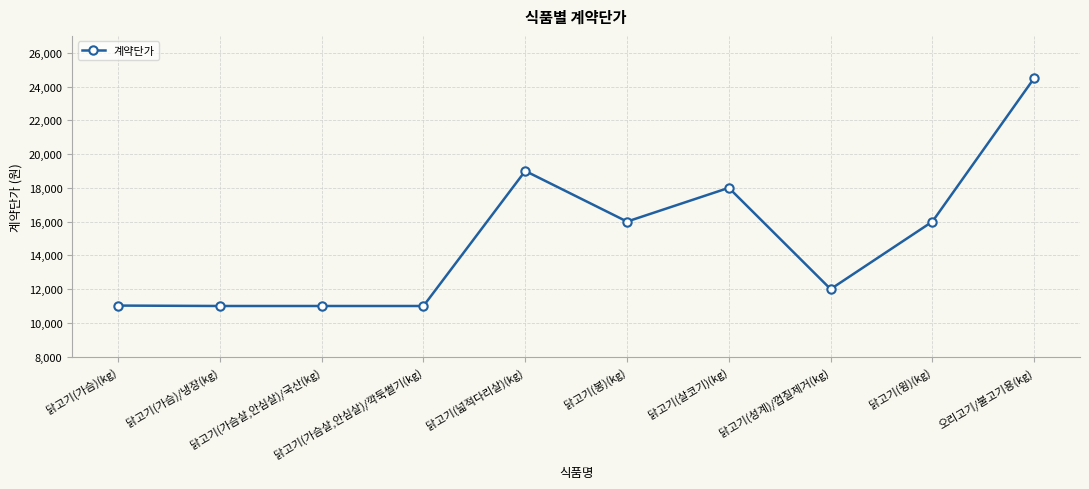

What is the label of the 4th point from the left?

닭고기(가슴살,안심살)/깍둑썰기(kg)